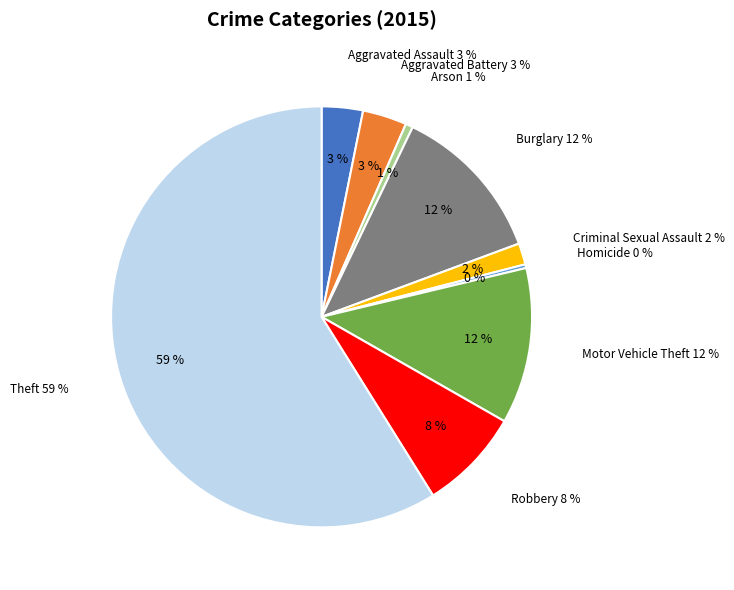

Is there a majority slice in this chart?

Yes